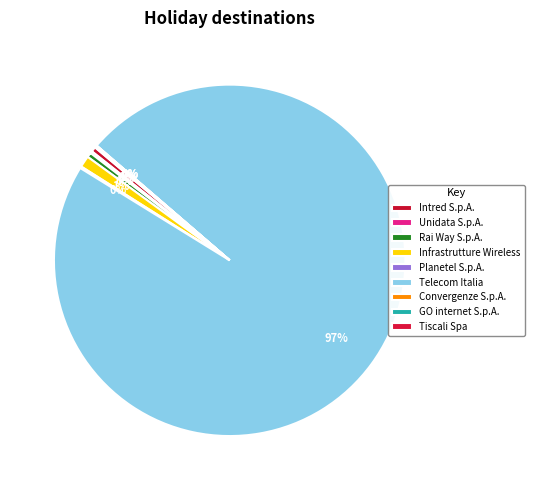

What portion of the pie excludes Intred S.p.A.?

99.5%